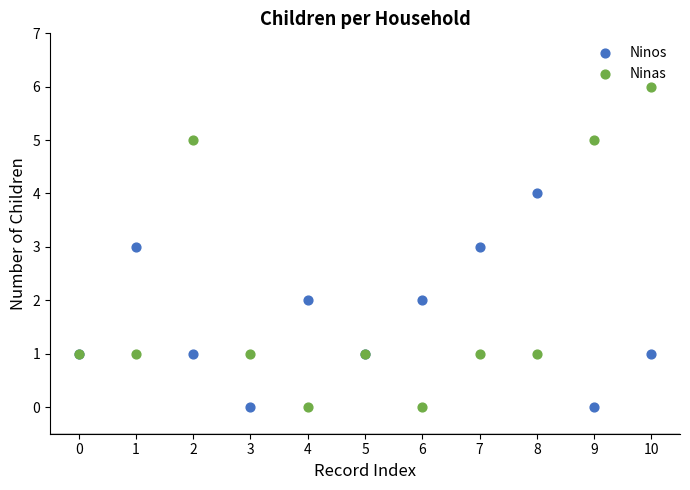

Which series reaches the maximum Y coordinate?

Ninas